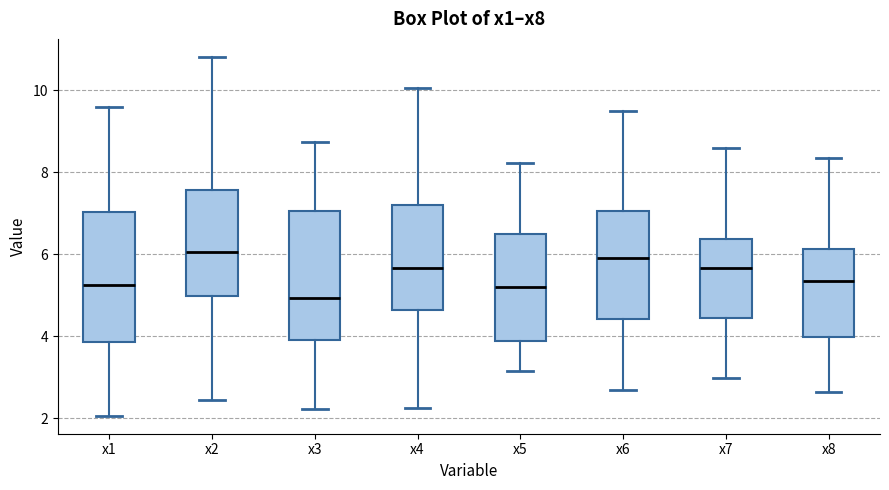

Reading left to right, transcribe this box plot: for each box, give where its median line is, the range the box spans, and where its two whiskers end, as read against the y-axis. The values are not printed on the chart, so give them approximately, as read against the axis.

x1: median 5.2, box 3.8 to 7.0, whiskers 2.0 to 9.6
x2: median 6.0, box 5.0 to 7.6, whiskers 2.4 to 10.8
x3: median 5.0, box 4.0 to 7.0, whiskers 2.2 to 8.8
x4: median 5.6, box 4.6 to 7.2, whiskers 2.2 to 10.0
x5: median 5.2, box 3.8 to 6.4, whiskers 3.2 to 8.2
x6: median 6.0, box 4.4 to 7.0, whiskers 2.6 to 9.6
x7: median 5.6, box 4.4 to 6.4, whiskers 3.0 to 8.6
x8: median 5.4, box 4.0 to 6.2, whiskers 2.6 to 8.4